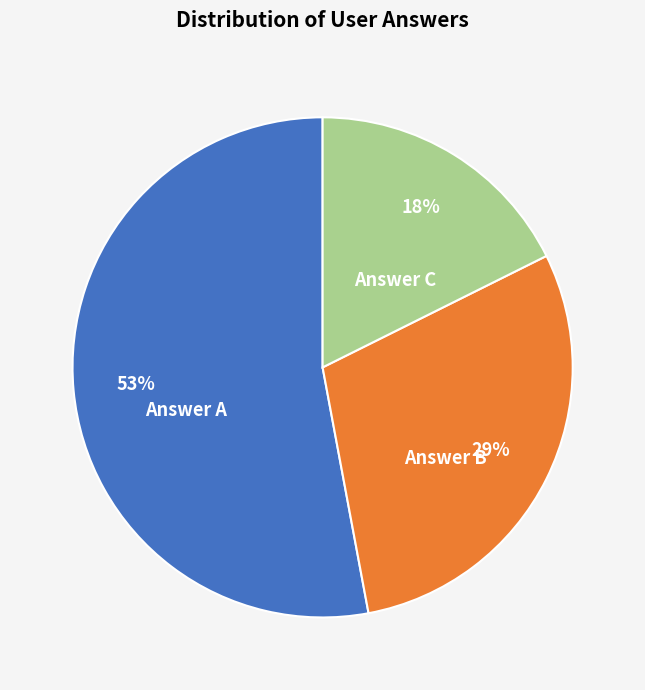

Count the number of slices in the pie.

3